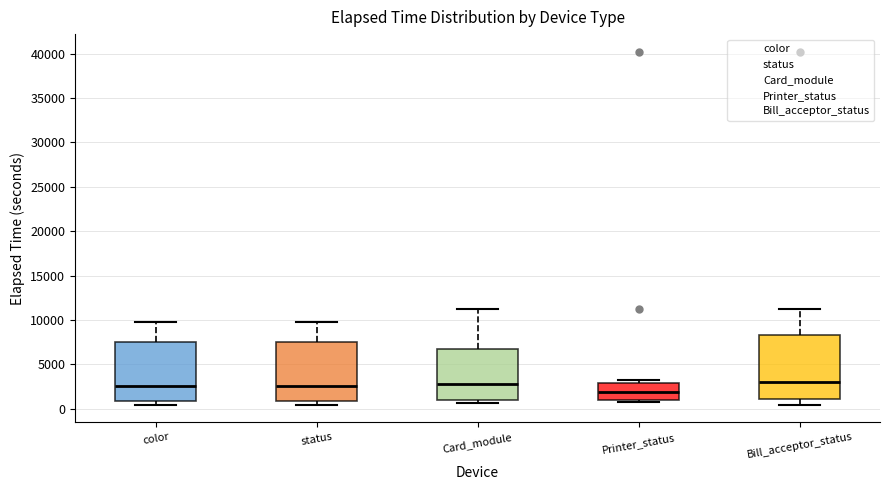

Which box's median line is the lowest?

Printer_status